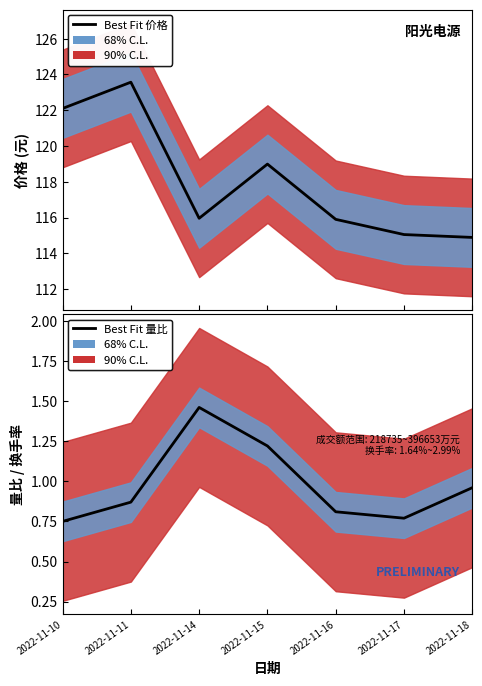

List the labels in order of Best Fit 价格 value, largest first.

2022-11-11, 2022-11-10, 2022-11-15, 2022-11-14, 2022-11-16, 2022-11-17, 2022-11-18